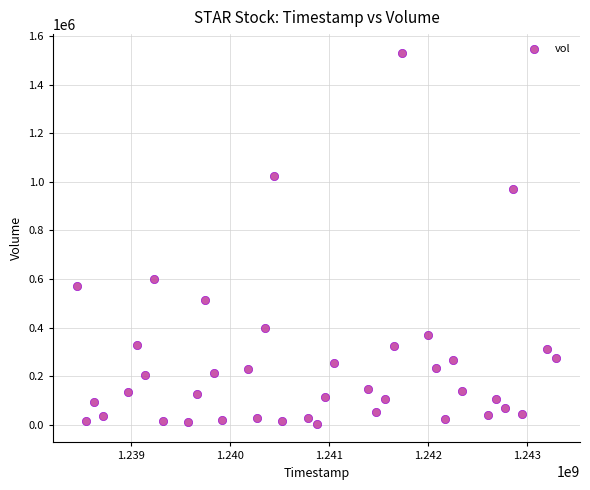

What Y value in the scatter plot is closest to 767700?

601200